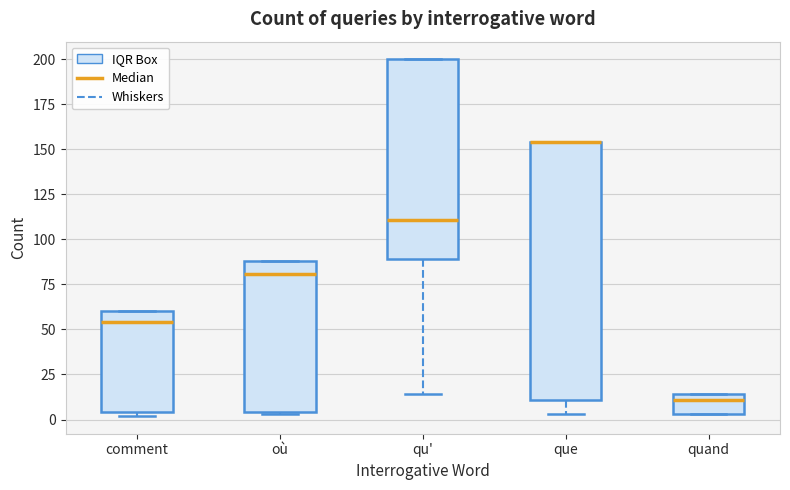

Where is the lower edge of the box for que on the y-axis? The values are not printed on the chart, so give them approximately, as read against the axis.

10